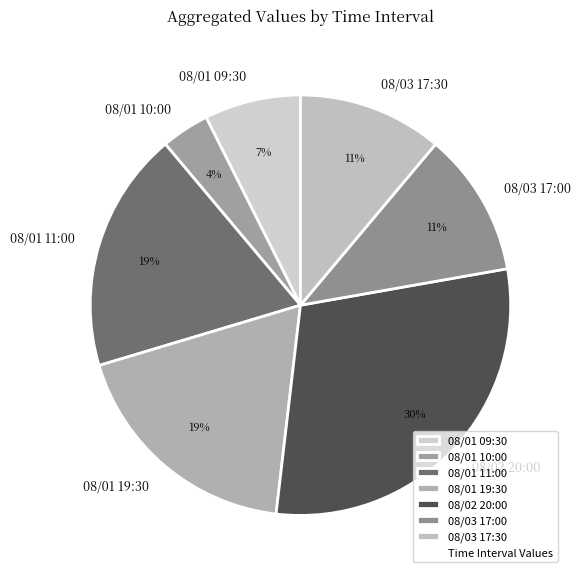

Which has a higher value, 08/01 10:00 or 08/03 17:00?

08/03 17:00